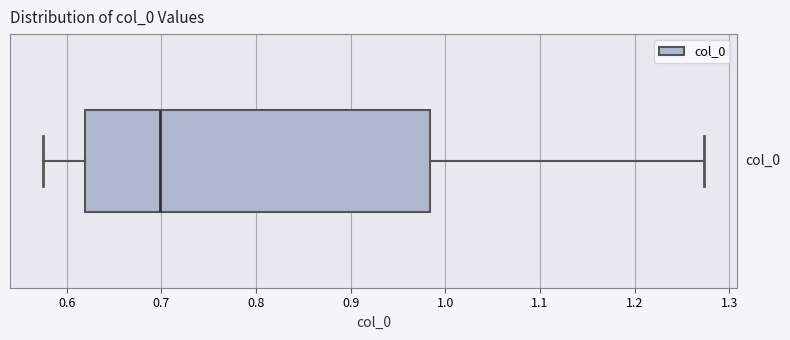

Transcribe this box plot: give where the median line is, the range the box spans, and where the two whiskers end, as read against the x-axis. The values are not printed on the chart, so give them approximately, as read against the axis.

median 0.70, box 0.62 to 0.98, whiskers 0.58 to 1.27